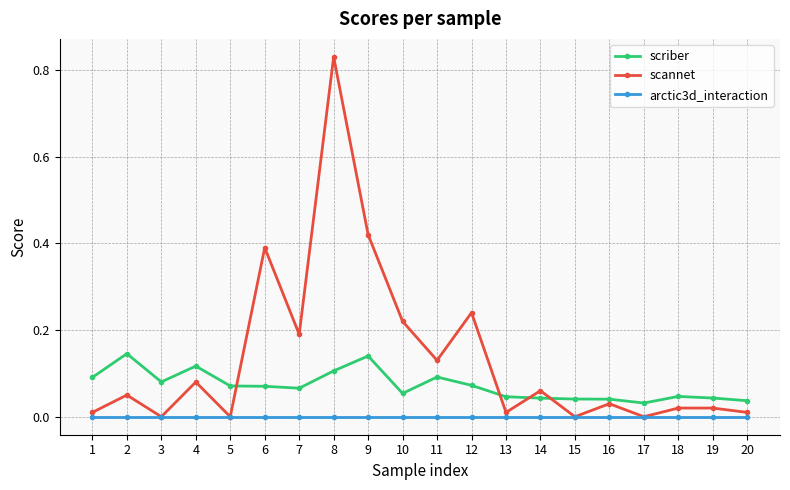

Rank the series by their maximum value, from highest to lowest.

scannet, scriber, arctic3d_interaction